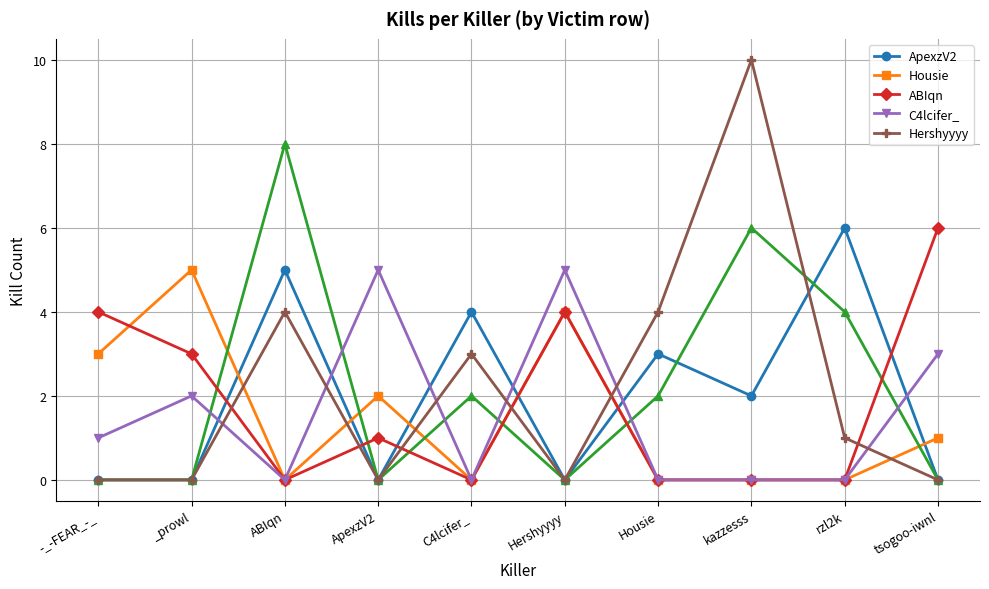

What is the value of the Hershyyyy point at the 5th from the left?

3